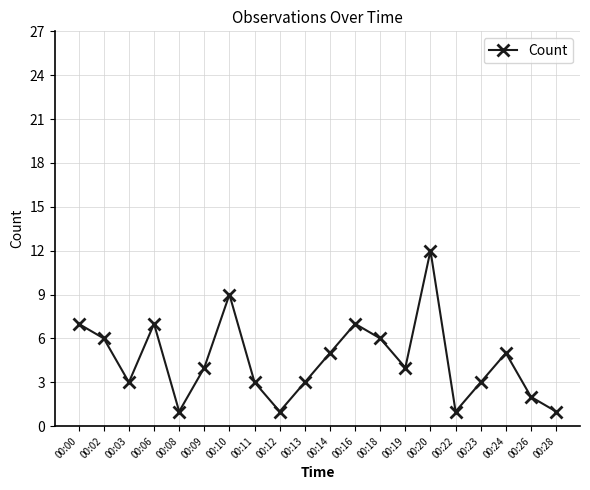

Is it true that the value at 00:18 is 9?

False